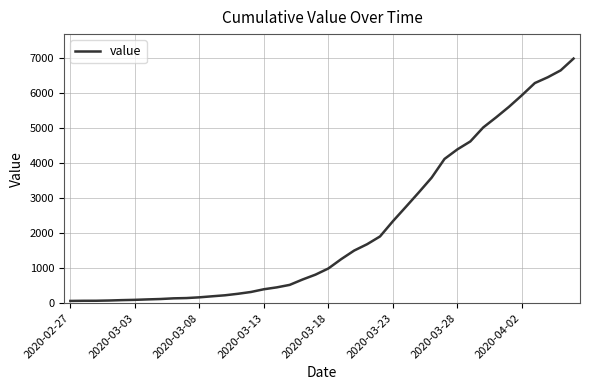

What is the maximum value shown in the chart?

6995